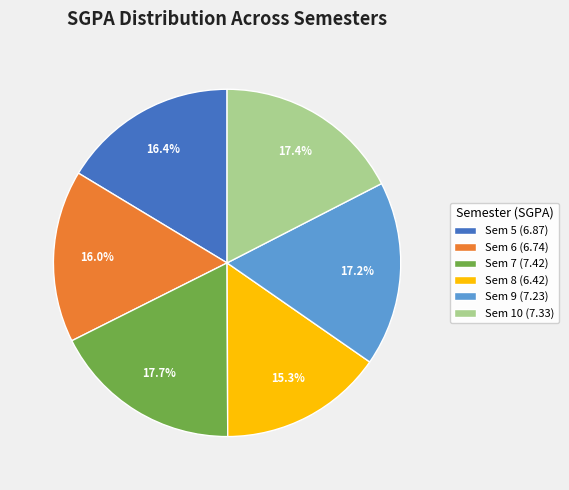

Approximately how many times larger is the value at Sem 7 (7.42) compared to Sem 9 (7.23)?

1.0